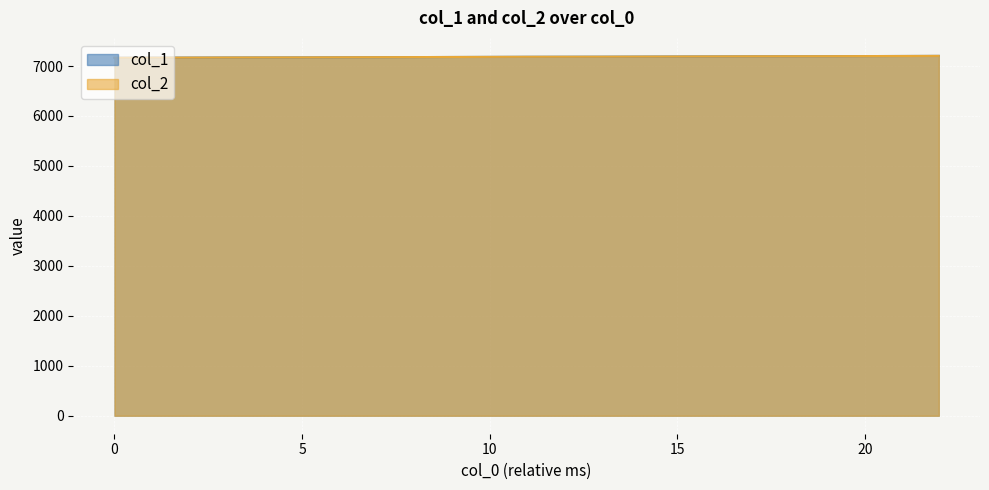

How many intersections are there between col_1 and col_2?

5